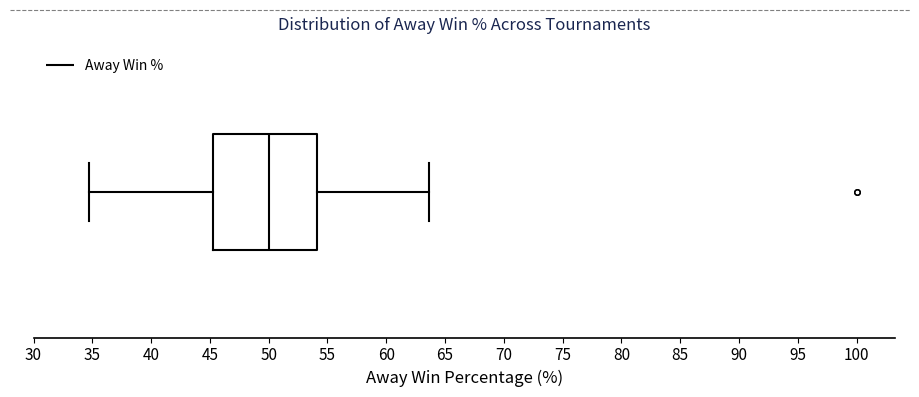

Where is the right edge of the box on the x-axis? The values are not printed on the chart, so give them approximately, as read against the axis.

54.0